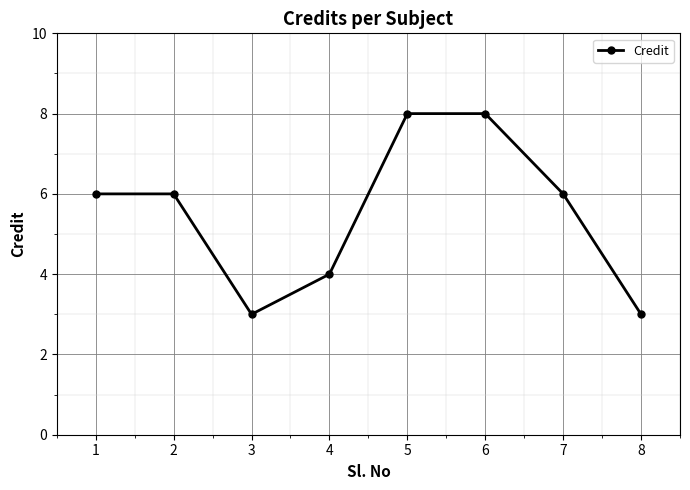

True or false: the data has more than 2 interior local peaks.

False